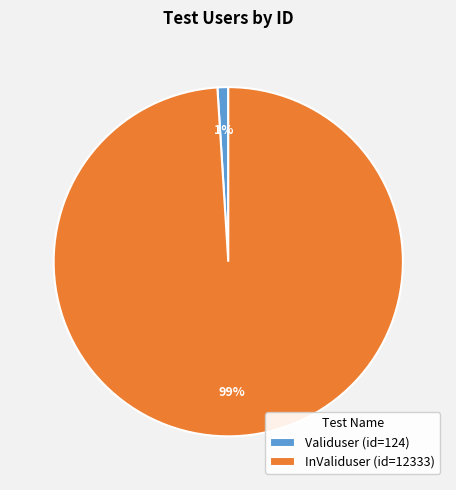

Which slice is the largest?

InValiduser